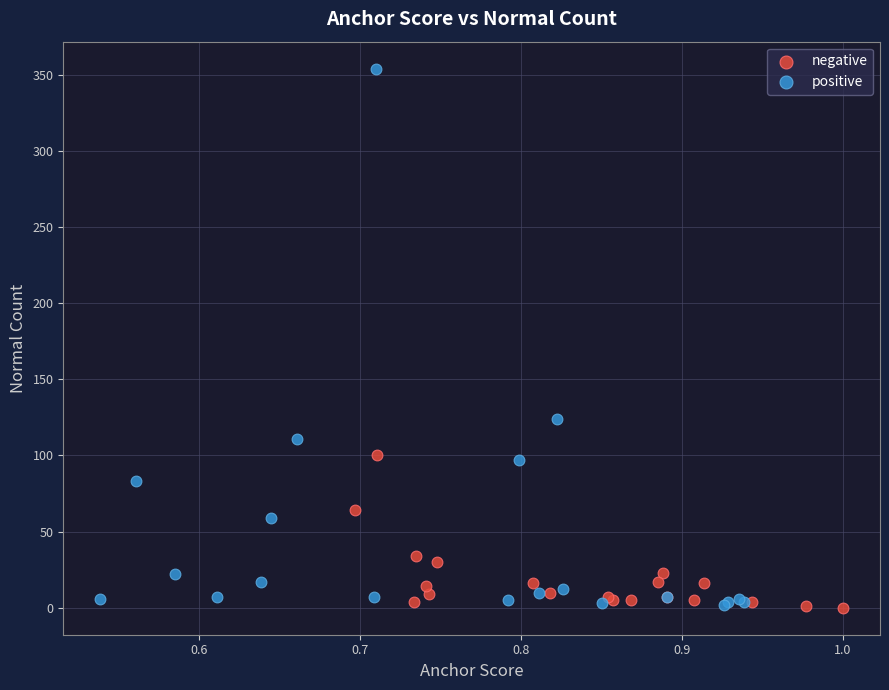

Which series reaches the maximum Y coordinate?

positive